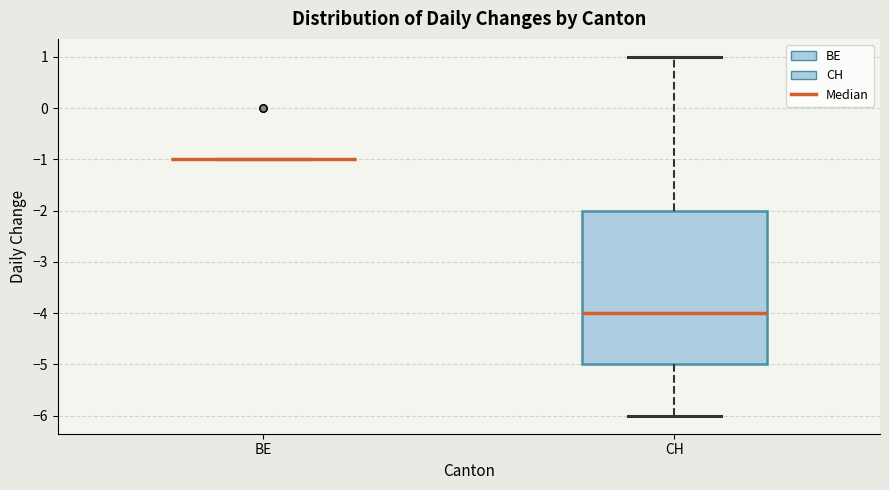

Comparing the boxes themselves (not the whiskers), which one is the tallest?

CH